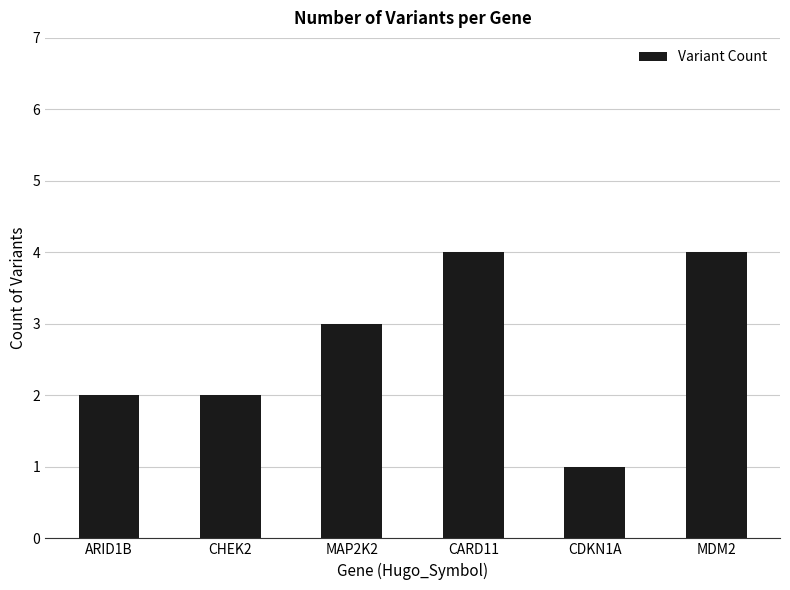

What is the greatest value displayed?

4